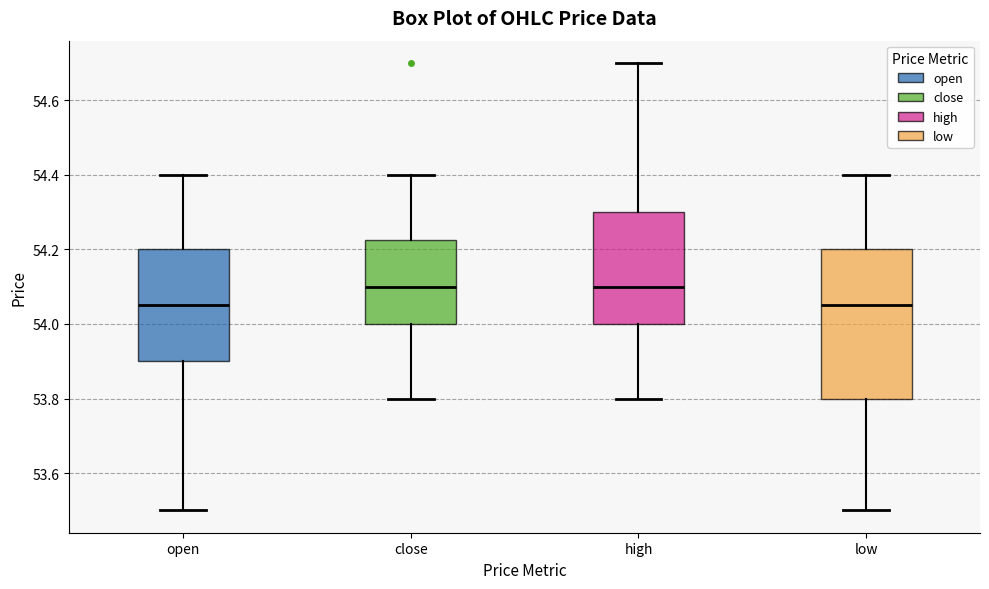

Where does the upper whisker of the box for open end on the y-axis? The values are not printed on the chart, so give them approximately, as read against the axis.

54.40